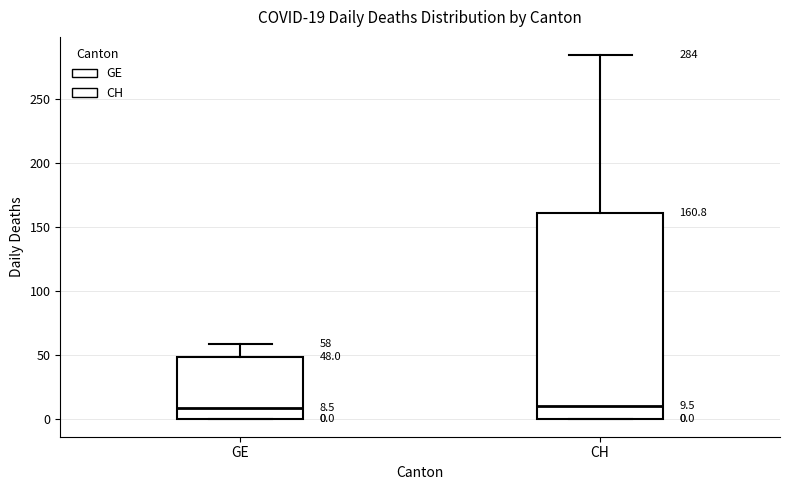

Comparing the boxes themselves (not the whiskers), which one is the tallest?

CH